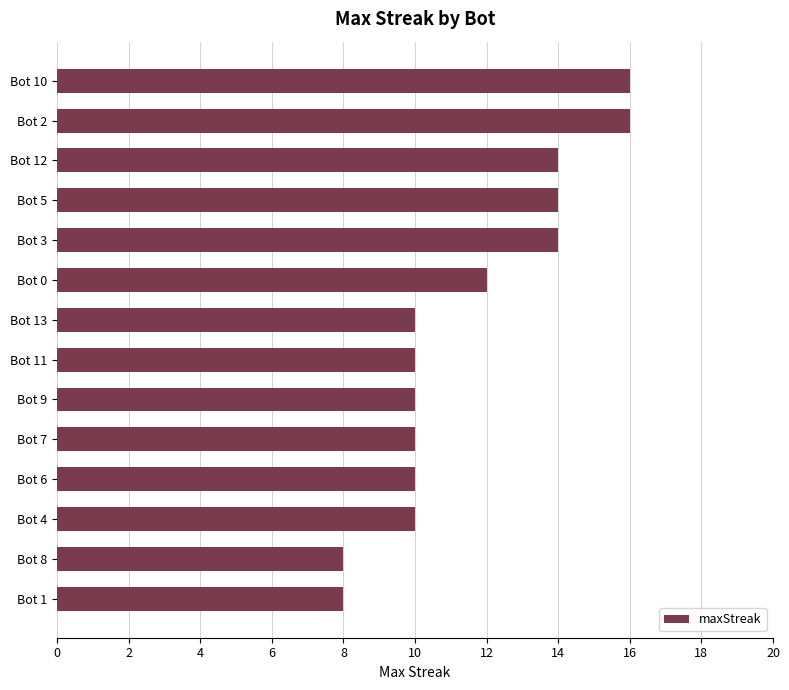

At which label is the value closest to 12?

Bot 0